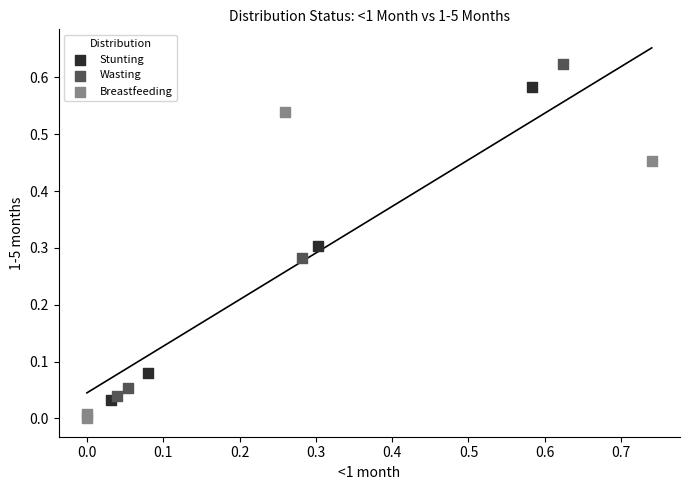

Which series reaches the minimum Y coordinate?

Breastfeeding